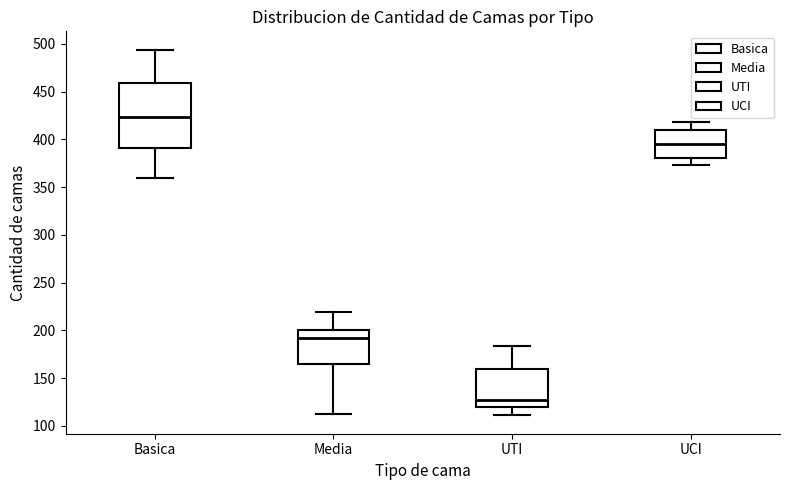

Reading left to right, read every box against the y-axis: the position of its median line, the range the box covers, and the ends of its whiskers. The values are not printed on the chart, so give them approximately, as read against the axis.

Basica: median 425, box 390 to 460, whiskers 360 to 495
Media: median 195, box 165 to 200, whiskers 115 to 220
UTI: median 125, box 120 to 160, whiskers 110 to 185
UCI: median 395, box 380 to 410, whiskers 375 to 420